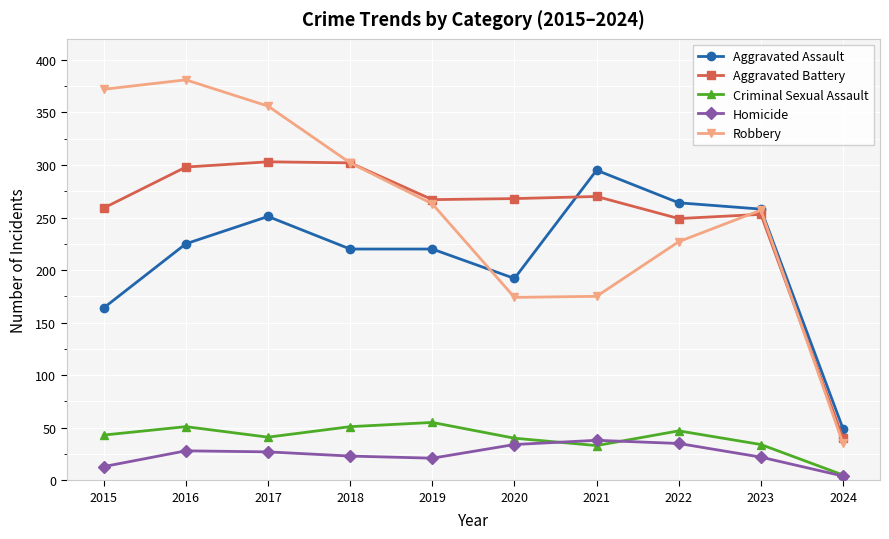

What is the average value of the Aggravated Assault series?

214